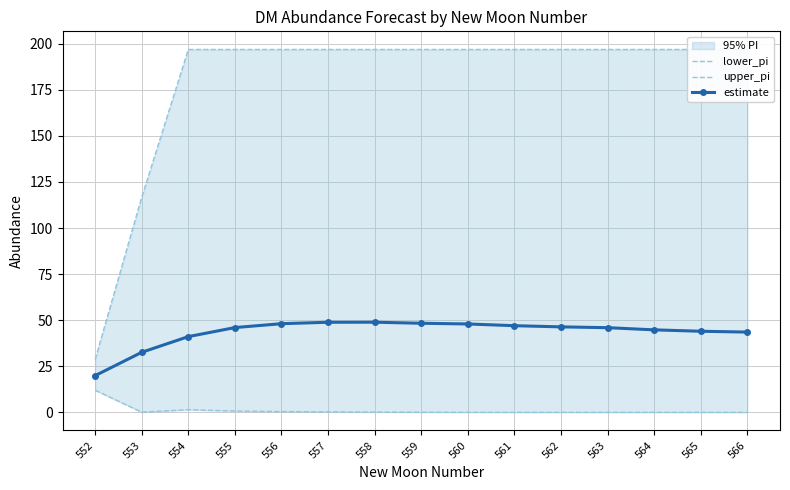

What is the total value across all series at 563?

242.8